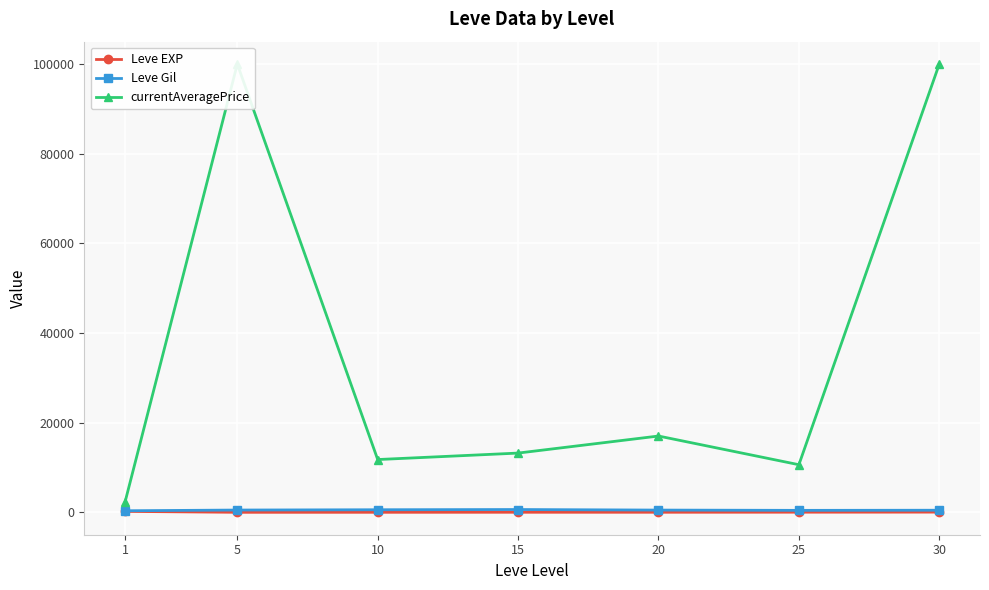

Rank the categories by currentAveragePrice value from lowest to highest.

1, 25, 10, 15, 20, 5, 30